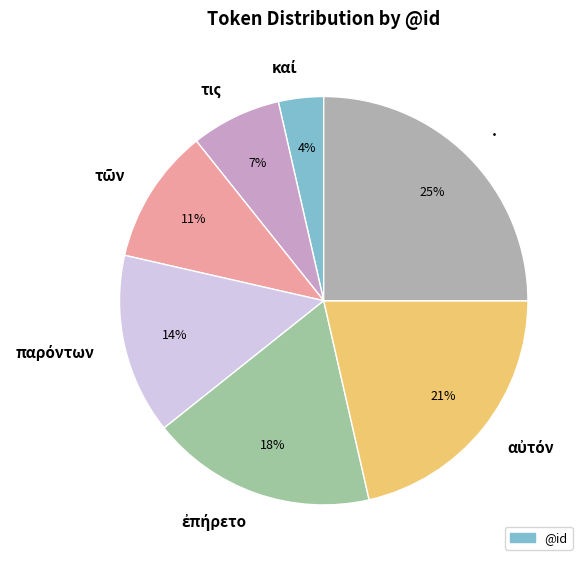

What is the largest slice in the pie chart?

·